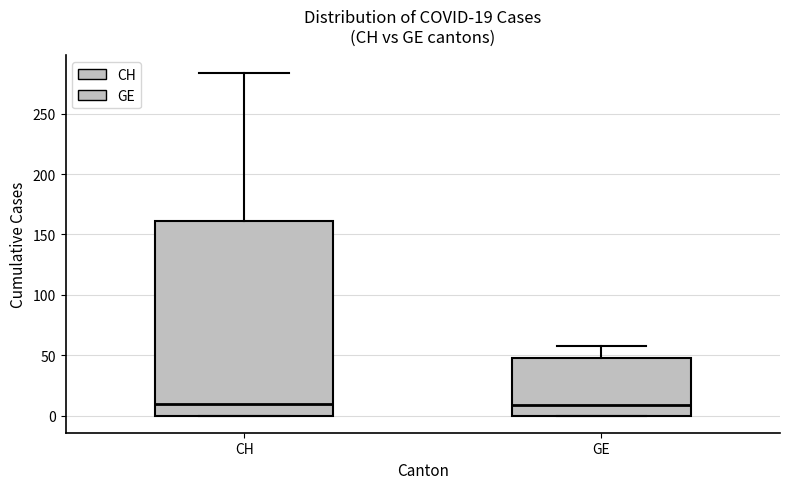

Comparing the boxes themselves (not the whiskers), which one is the tallest?

CH